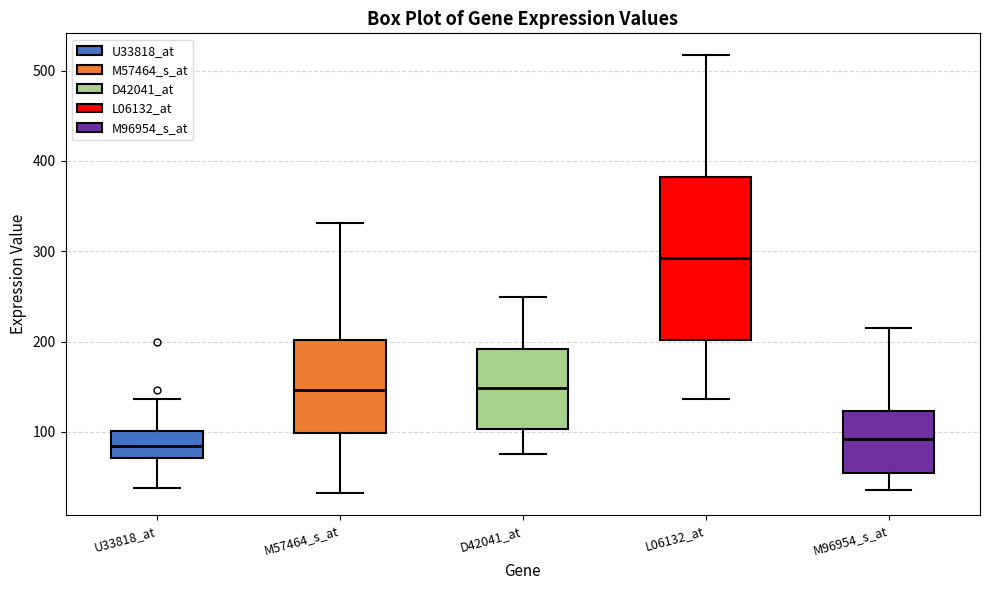

Where does the upper whisker of the box for L06132_at end on the y-axis? The values are not printed on the chart, so give them approximately, as read against the axis.

520